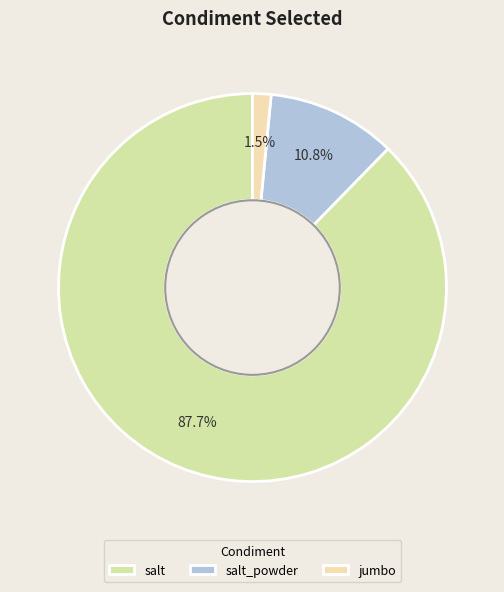

How many segments does this pie chart have?

3